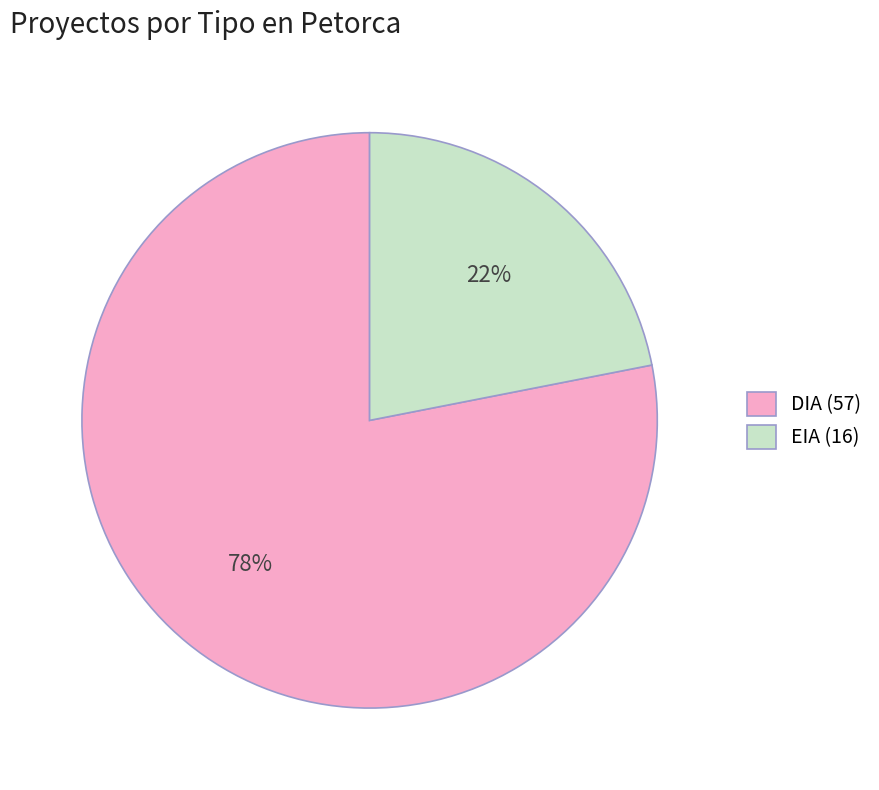

Do DIA (57) and EIA (16) together represent more than half of the pie?

Yes